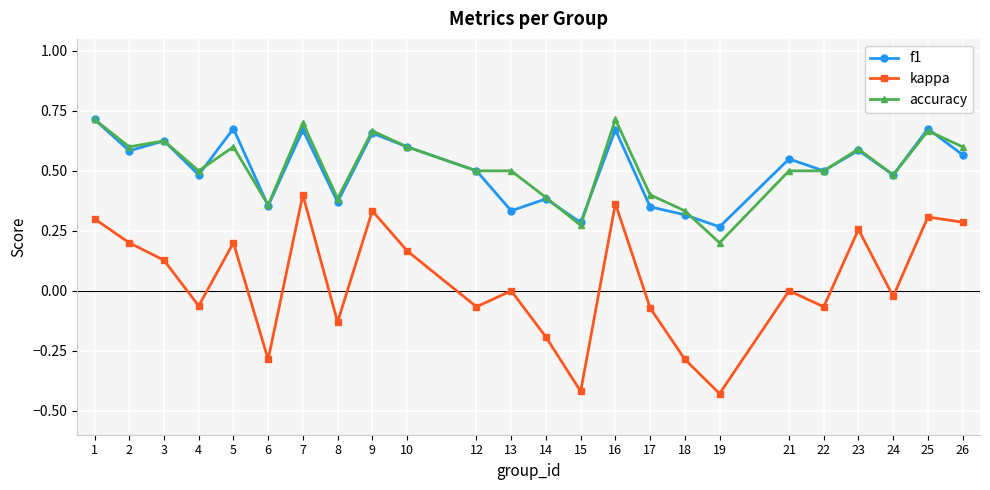

True or false: kappa and f1 intersect in this chart.

False